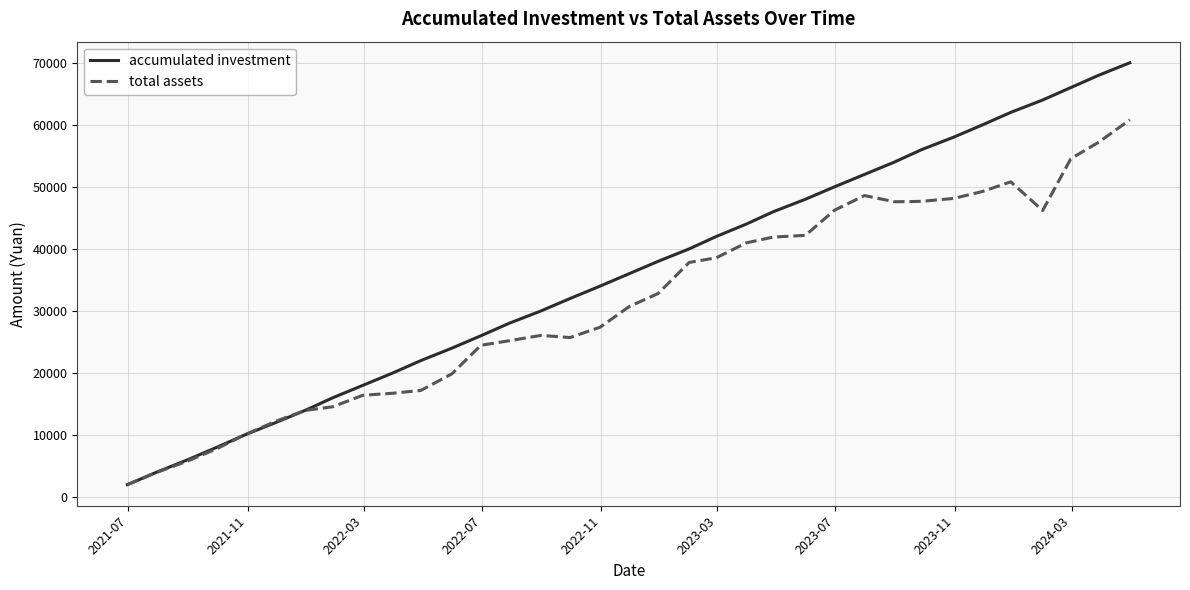

What is the highest value of the total assets series?

60807.7